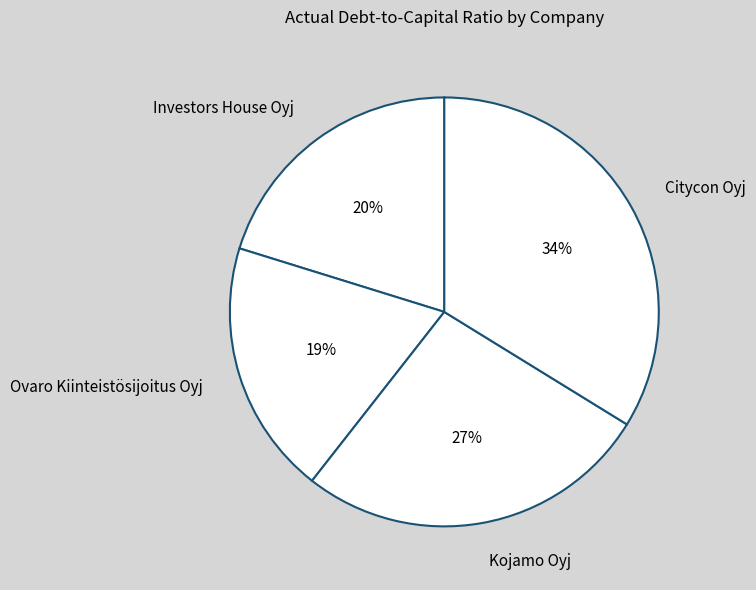

Is it true that Ovaro Kiinteistösijoitus Oyj is 11% of the pie?

False